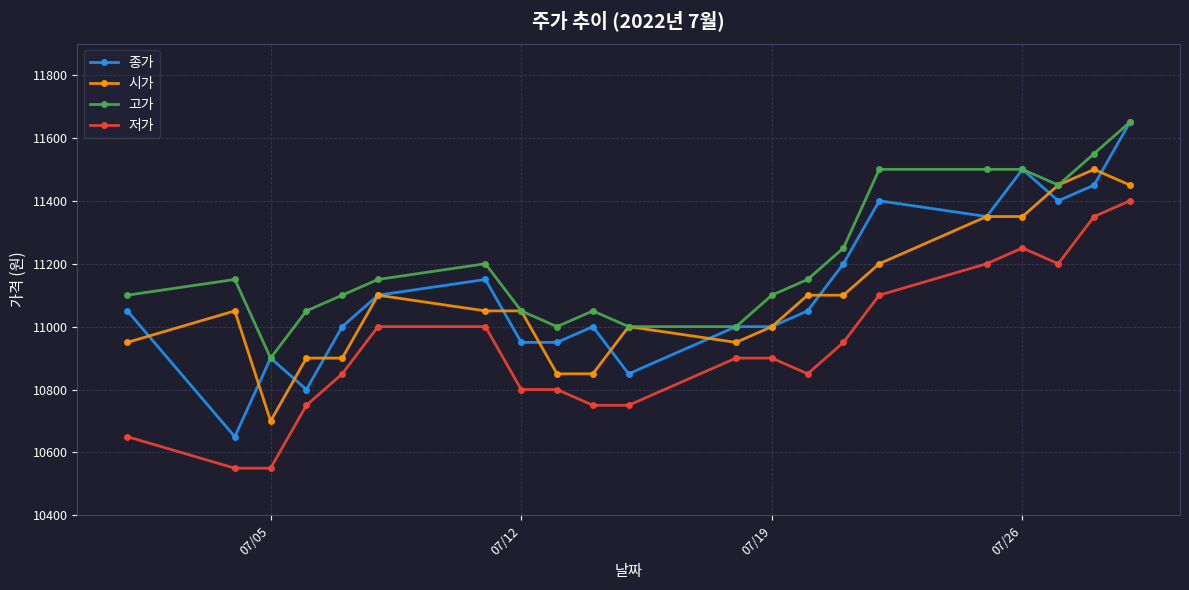

Which series has the widest spread of values?

종가